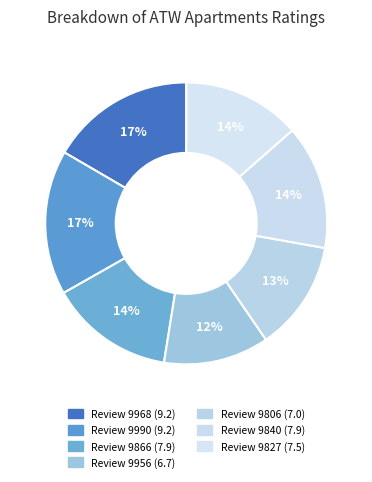

To the nearest percent, what is the difference between the largest and smallest slice percentages?

5%